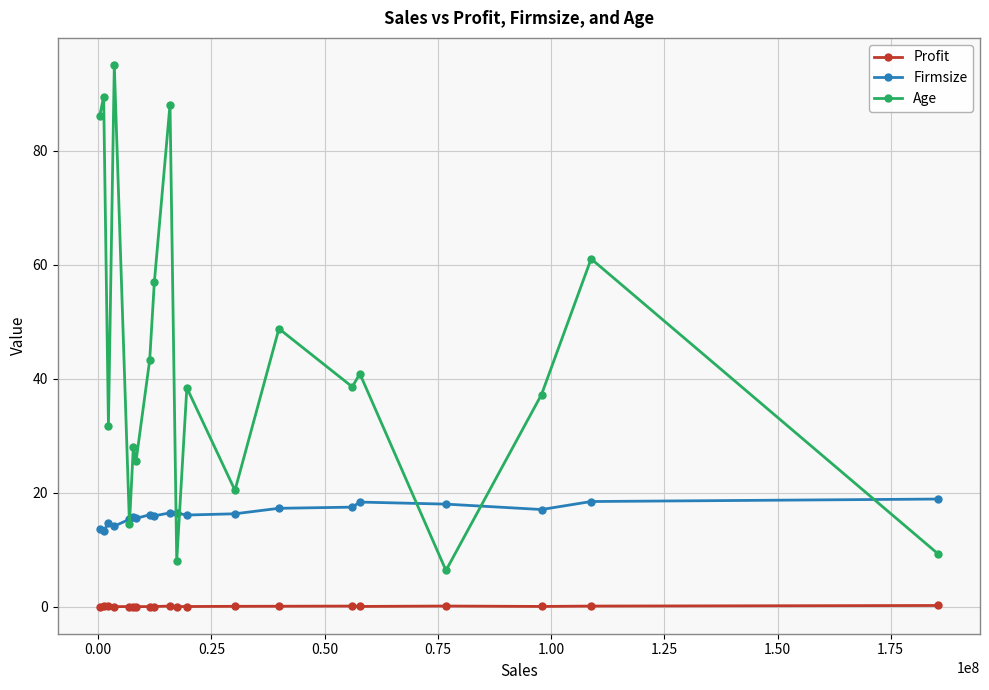

Does the chart display data point markers on the line(s)?

Yes